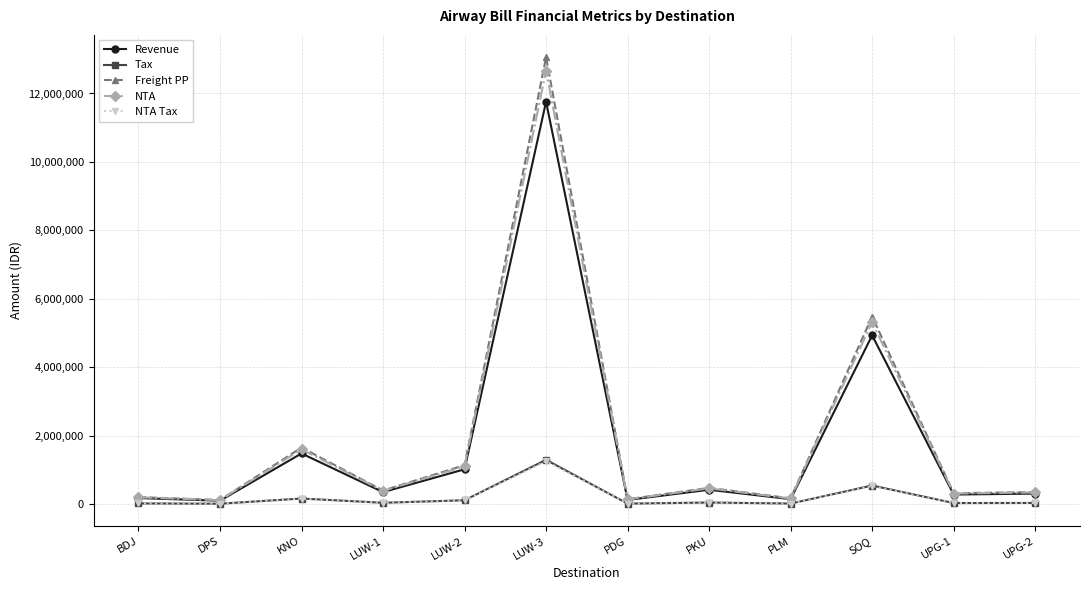

What are all the series names shown in the legend?

Revenue, Tax, Freight PP, NTA, NTA Tax